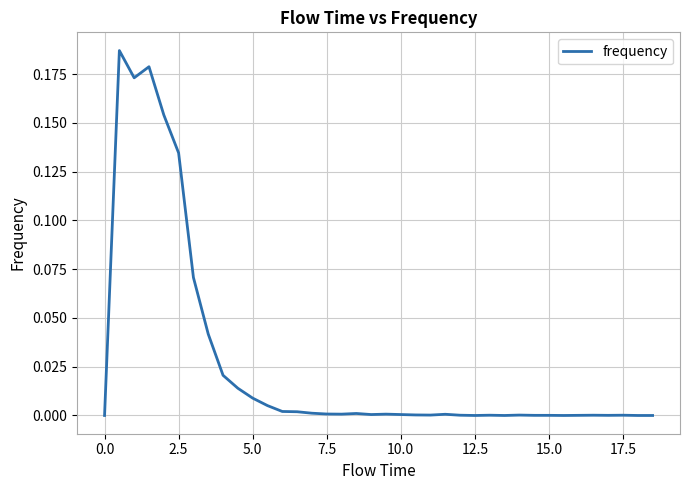

True or false: the data shows 0.0 at 10.0.

True